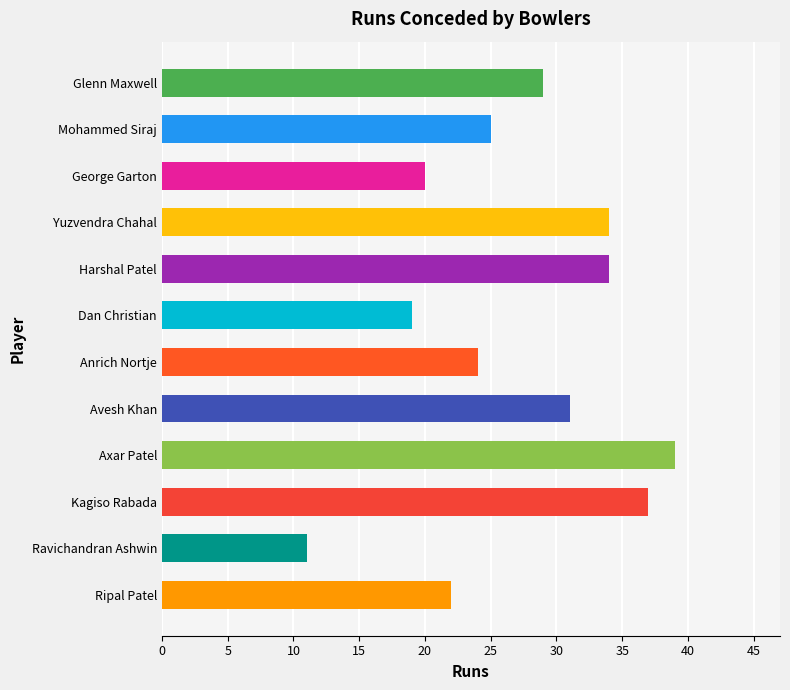

Approximately how many times larger is the value at Mohammed Siraj compared to Yuzvendra Chahal?

0.7